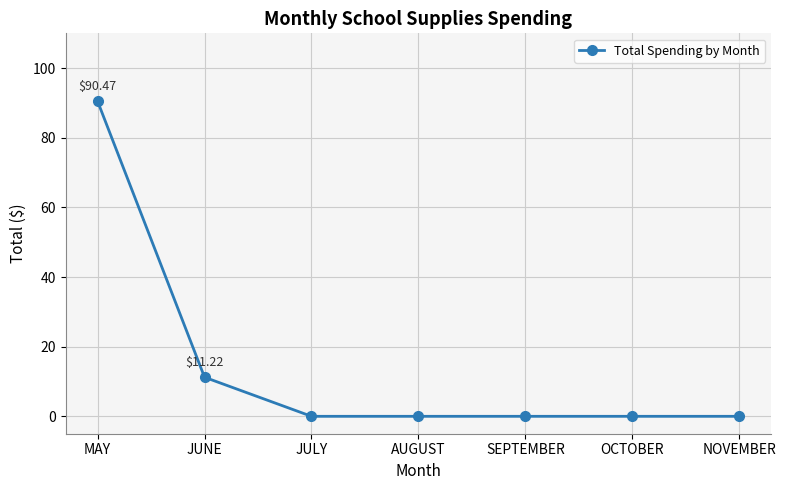

How many lines are shown in the chart?

1